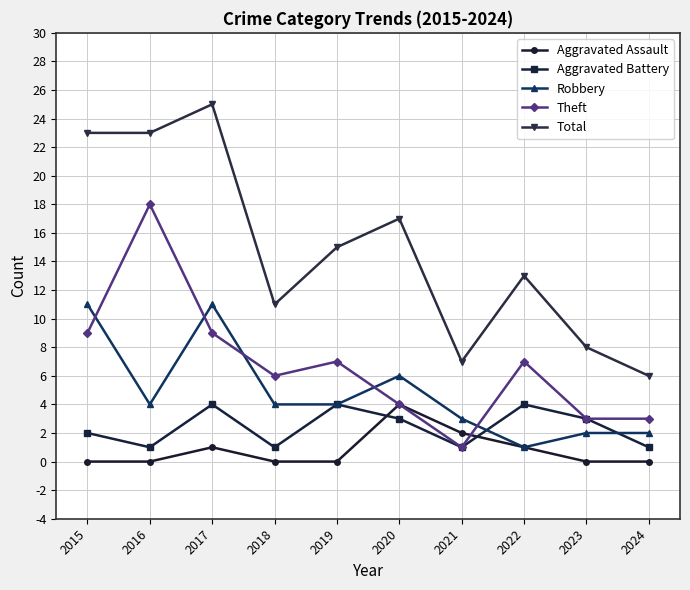

What are all the series names shown in the legend?

Aggravated Assault, Aggravated Battery, Robbery, Theft, Total